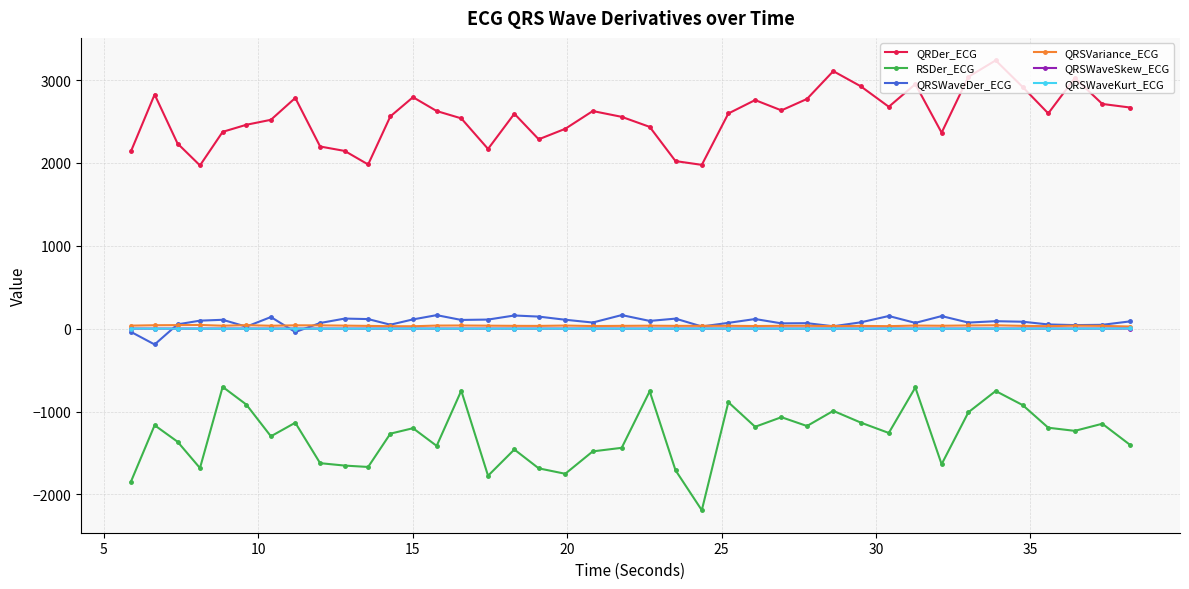

True or false: QRSWaveDer_ECG and RSDer_ECG intersect in this chart.

False